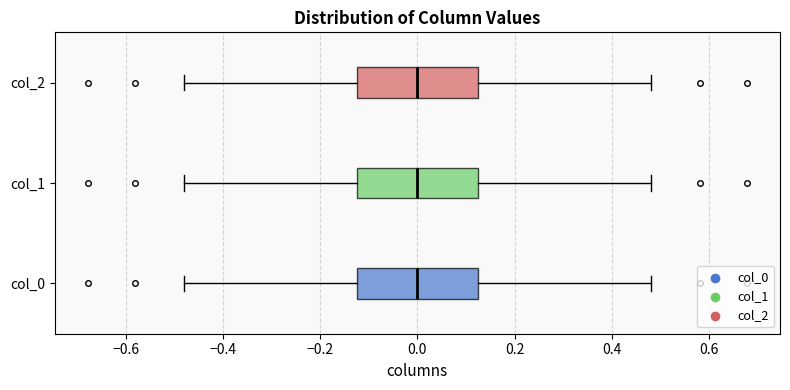

Reading bottom to top, transcribe this box plot: for each box, give where its median line is, the range the box spans, and where its two whiskers end, as read against the x-axis. The values are not printed on the chart, so give them approximately, as read against the axis.

col_0: median 0.00, box -0.12 to 0.12, whiskers -0.48 to 0.48
col_1: median 0.00, box -0.12 to 0.12, whiskers -0.48 to 0.48
col_2: median 0.00, box -0.12 to 0.12, whiskers -0.48 to 0.48